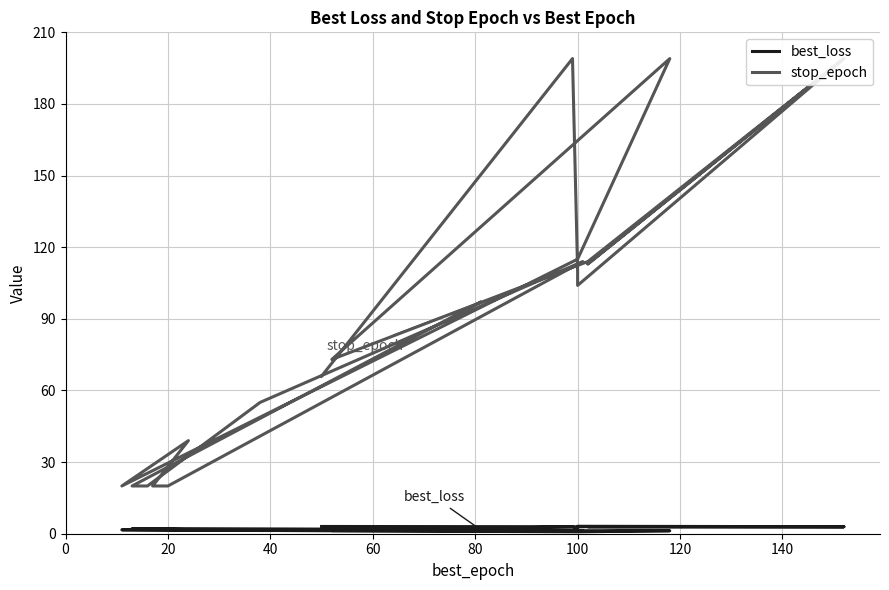

The value of stop_epoch at 140 is 40.5. True or false?

False